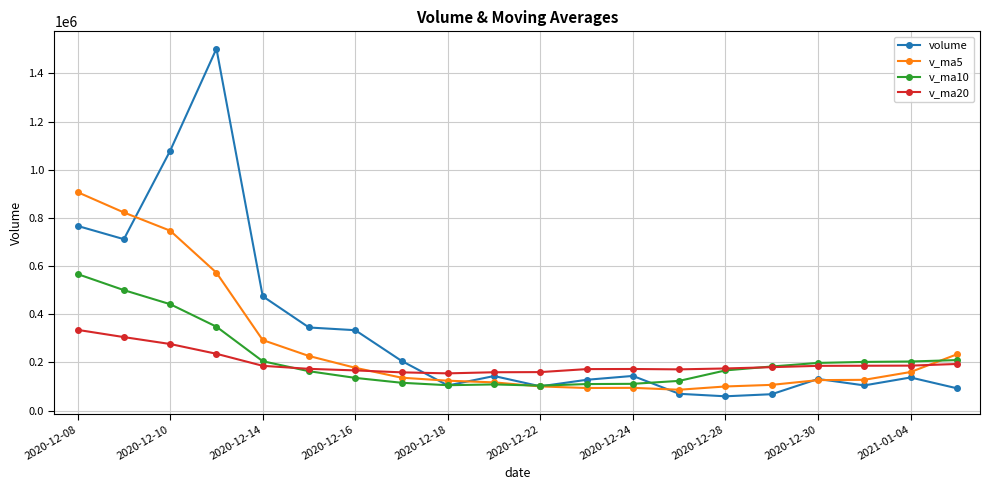

In v_ma10, how many points are higher than both neighbors (excluding endpoints)?

1